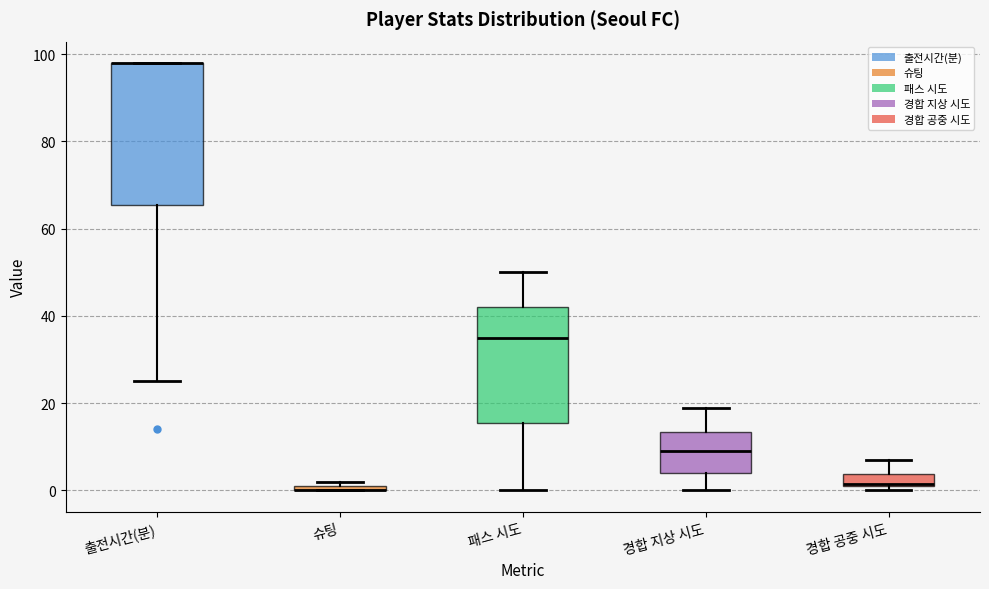

Which box is the tallest, from its lower edge to its upper edge?

출전시간(분)